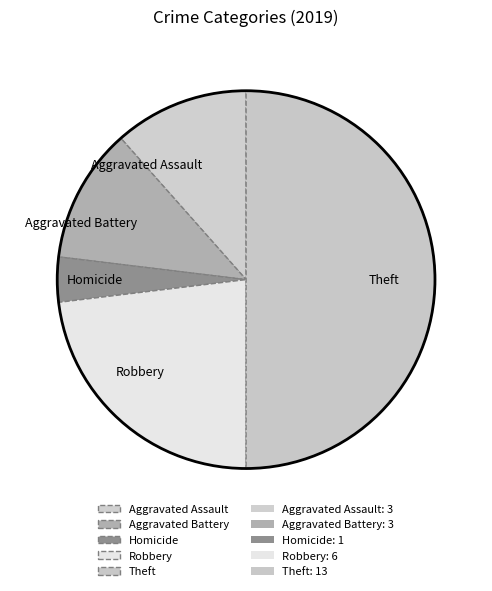

Is the sum of Homicide and Aggravated Assault greater than half?

No